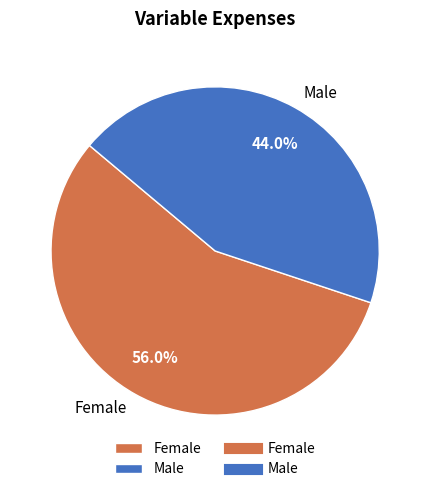

Rank the categories by value from highest to lowest.

Female, Male